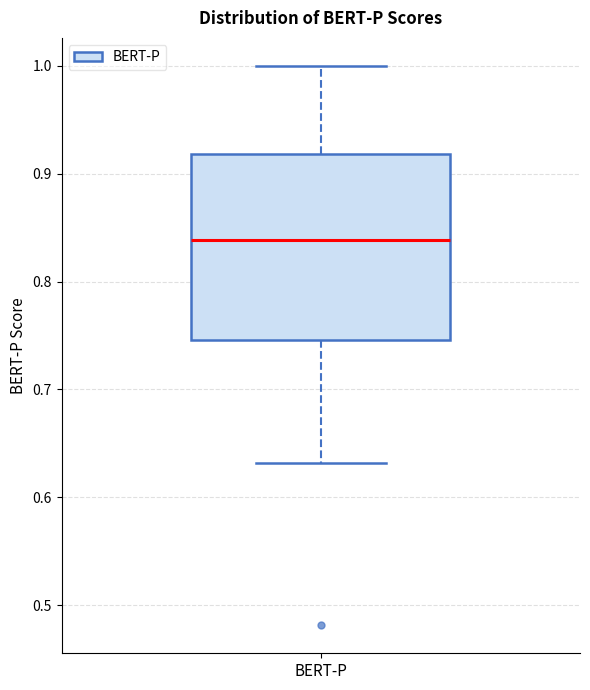

Transcribe this box plot: give where the median line is, the range the box spans, and where the two whiskers end, as read against the y-axis. The values are not printed on the chart, so give them approximately, as read against the axis.

median 0.84, box 0.75 to 0.92, whiskers 0.63 to 1.00